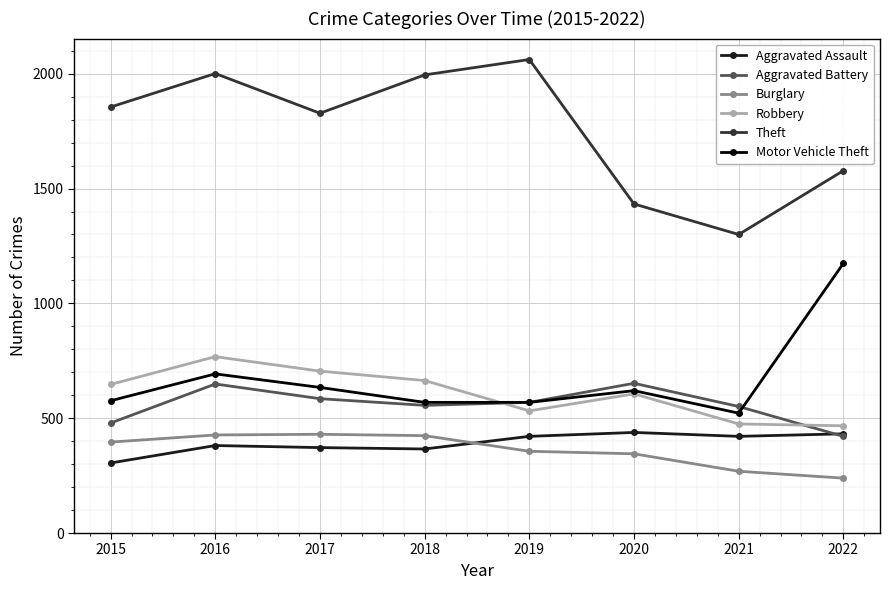

True or false: Aggravated Assault has a value of 475 at 2015.

False